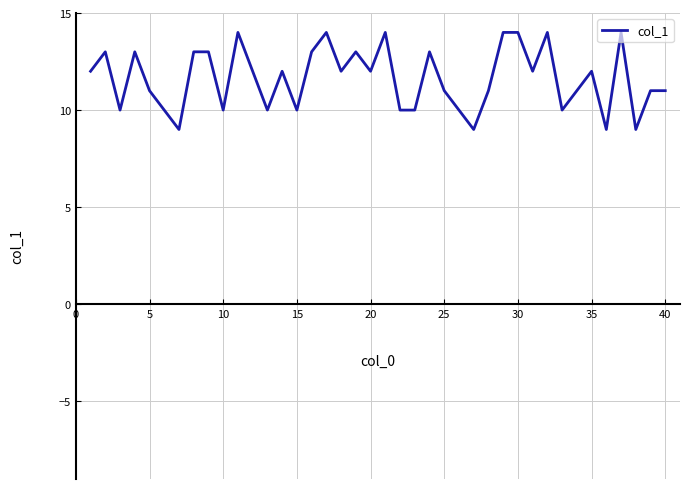

What is the minimum value shown in the chart?

9